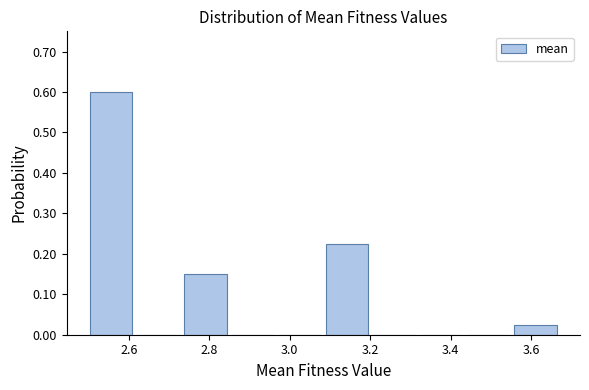

How tall is the bar that spans 3.56 to 3.68 on the x-axis? Neither the bar edges nor the heights are printed on the chart, so give them approximately, as read against the axes.

0.03